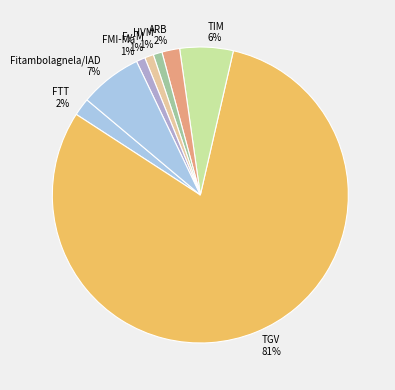

Combined, do FTT and Fitambolagnela/IAD account for over 50%?

No